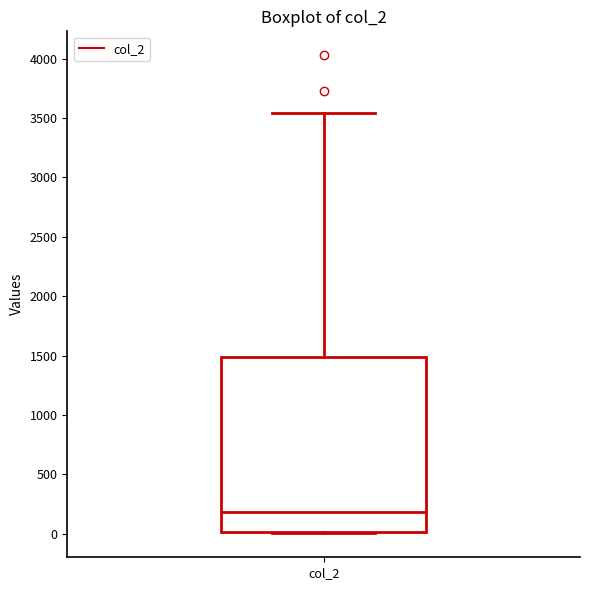

Where does the upper whisker of the box for col_2 end on the y-axis? The values are not printed on the chart, so give them approximately, as read against the axis.

3550